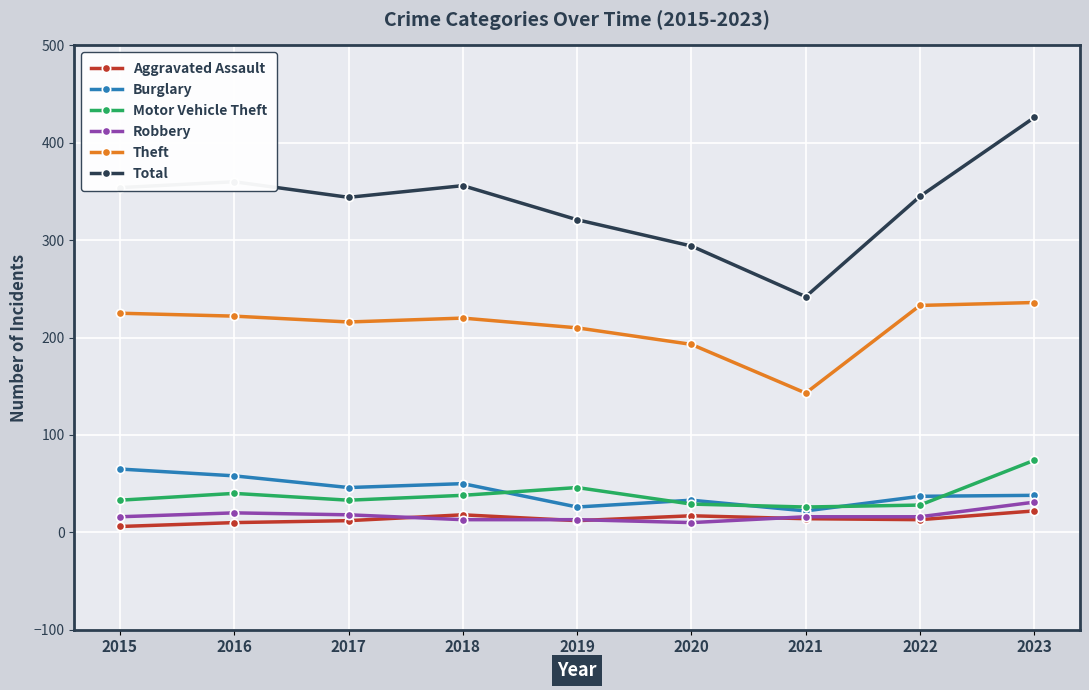

What is the approximate value of Robbery at 2020, to the nearest 5?

10